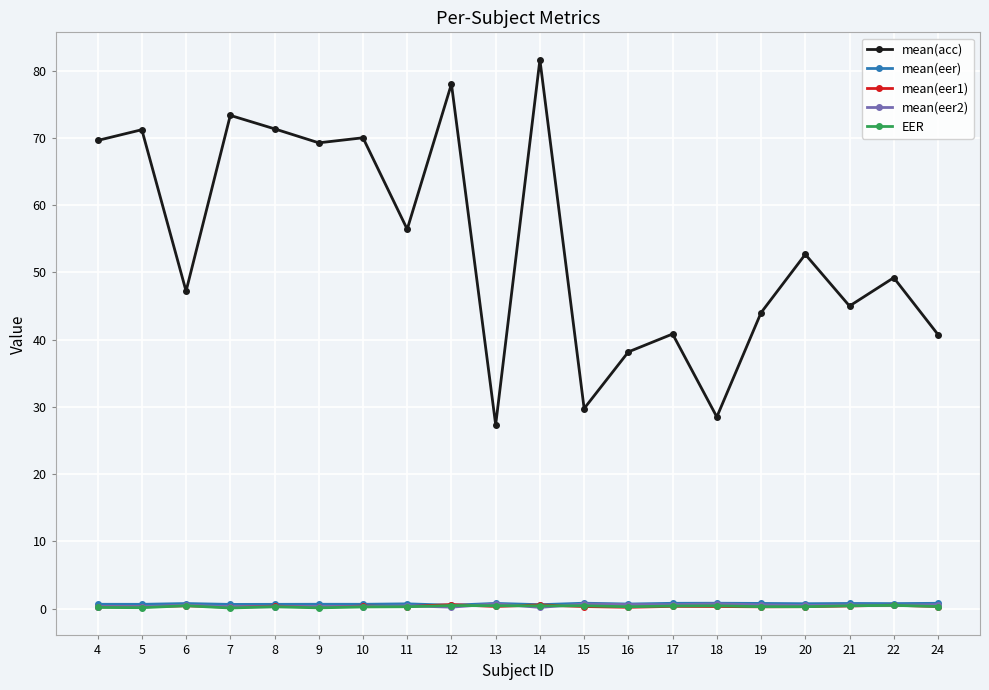

Count the mean(eer2) values in the range 0 to 1.

20